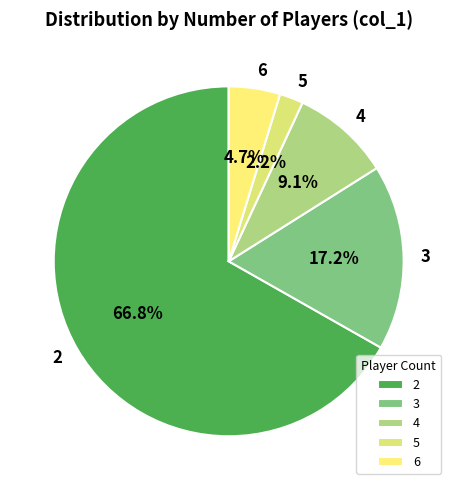

Which slice is the largest?

2